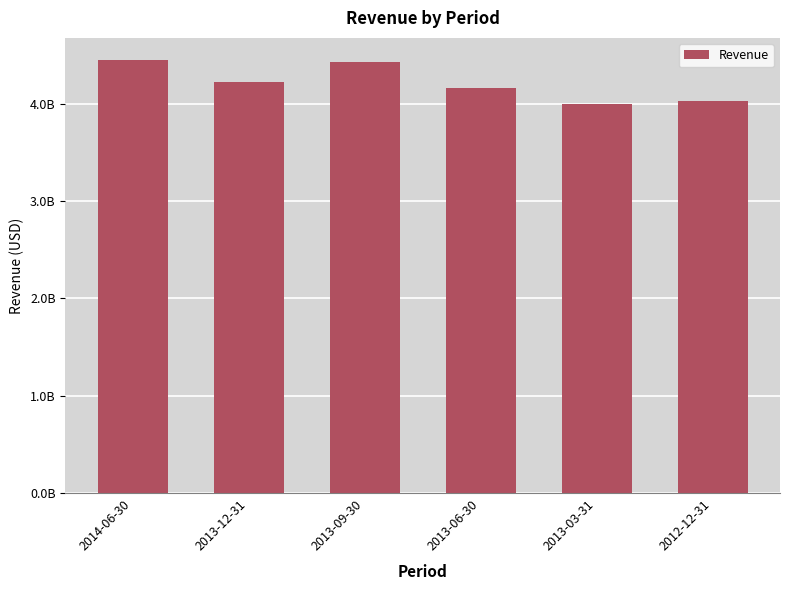

What is the difference between the second highest and minimum values?

430928000